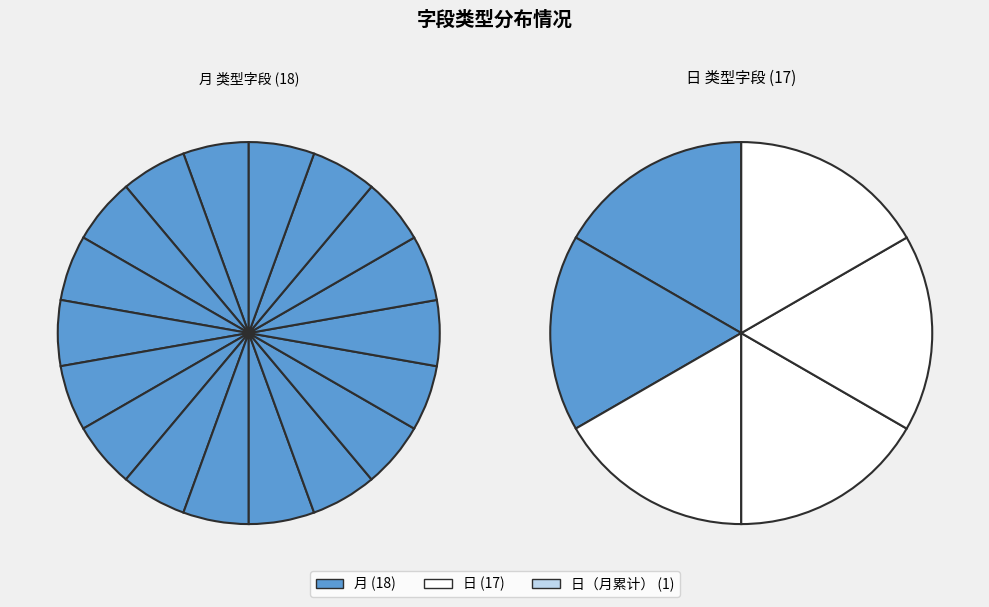

Approximately how many times larger is the value at 月 compared to 日?

1.1